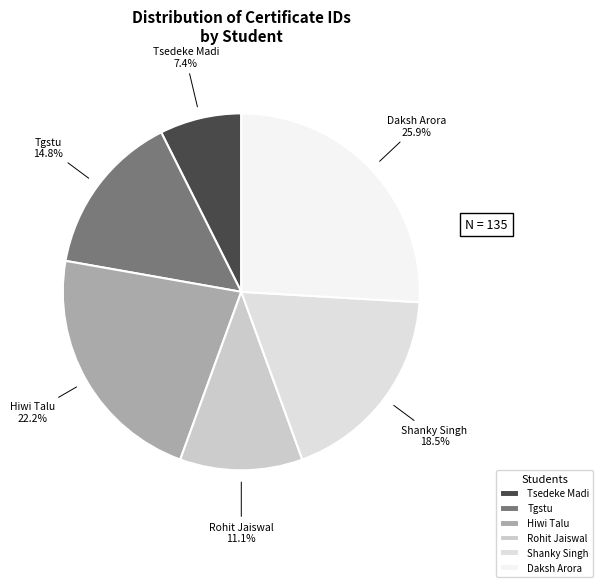

Rank the categories by value from lowest to highest.

Tsedeke Madi, Rohit Jaiswal, Tgstu, Shanky Singh, Hiwi Talu, Daksh Arora